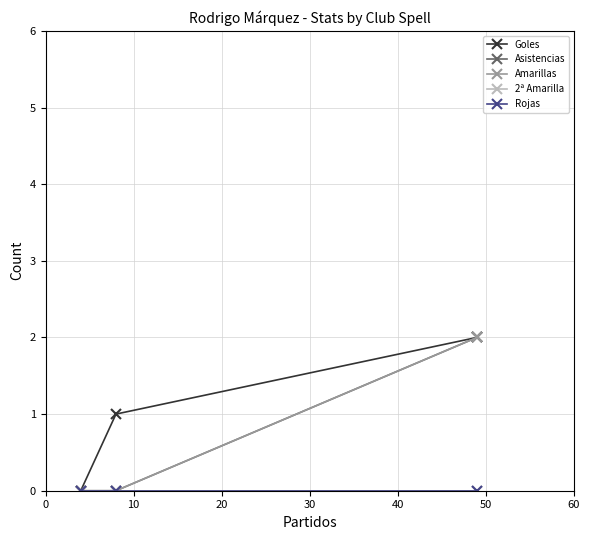

At how many categories does at least one series exceed 0?

2